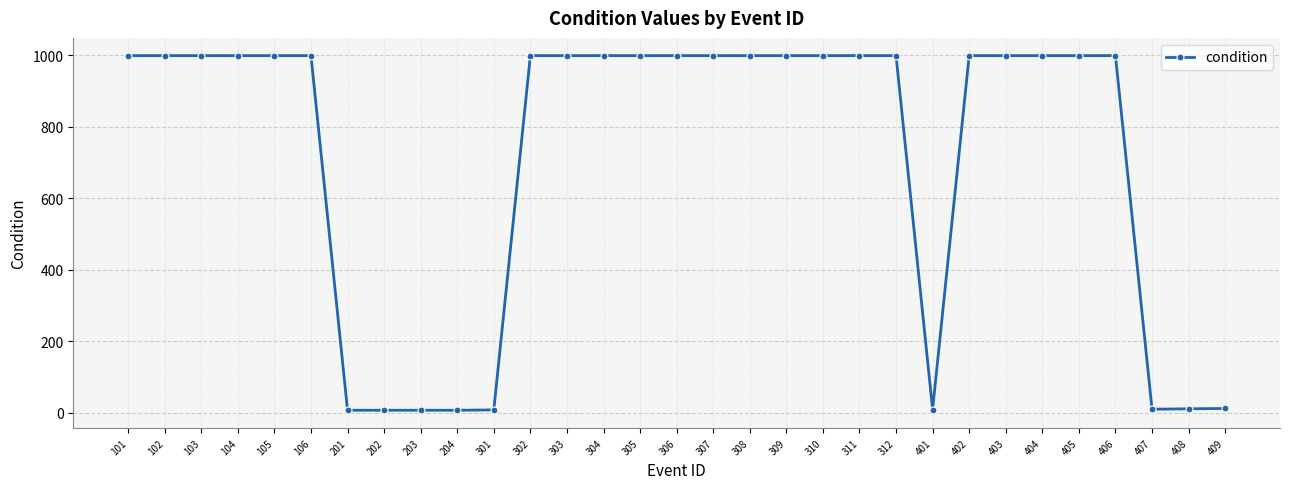

What is the difference between the maximum and minimum values?

992